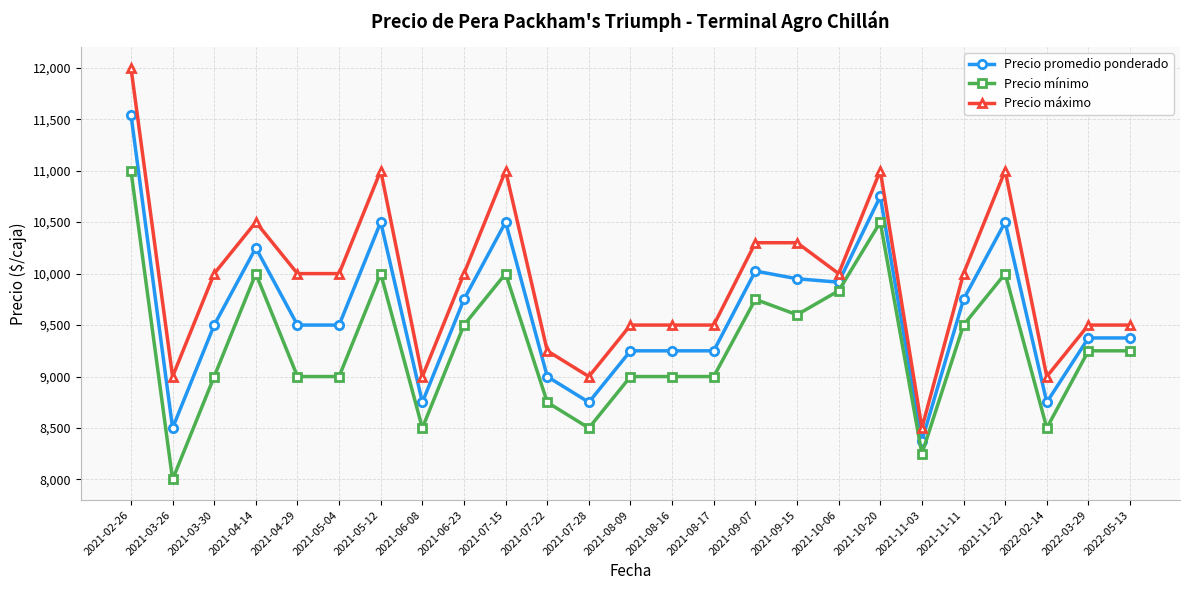

The value of Precio promedio ponderado at 2021-04-14 is 10250.0. True or false?

True